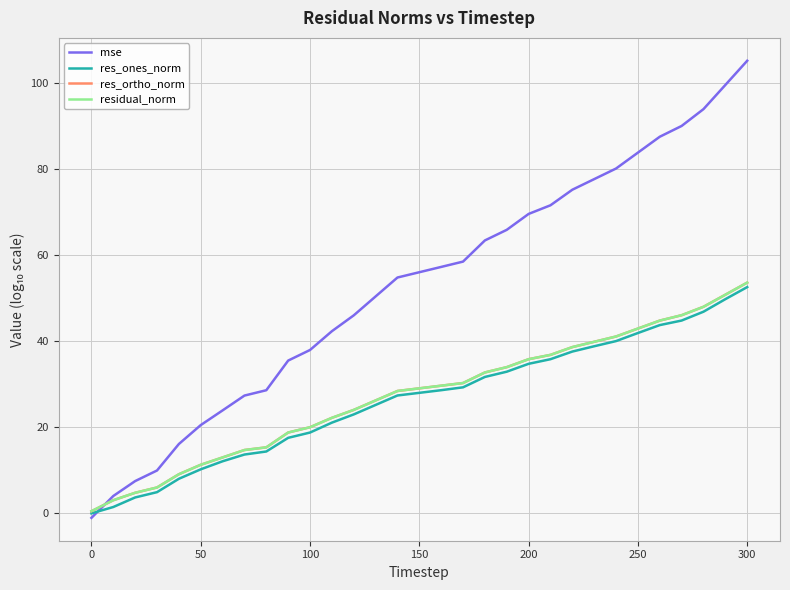

Which series has the widest spread of values?

mse